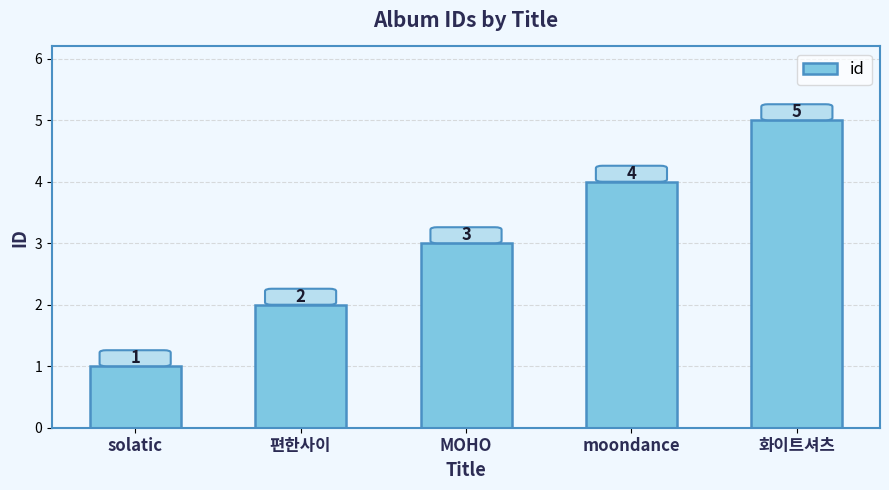

Where is the data nearest to the value 3?

MOHO